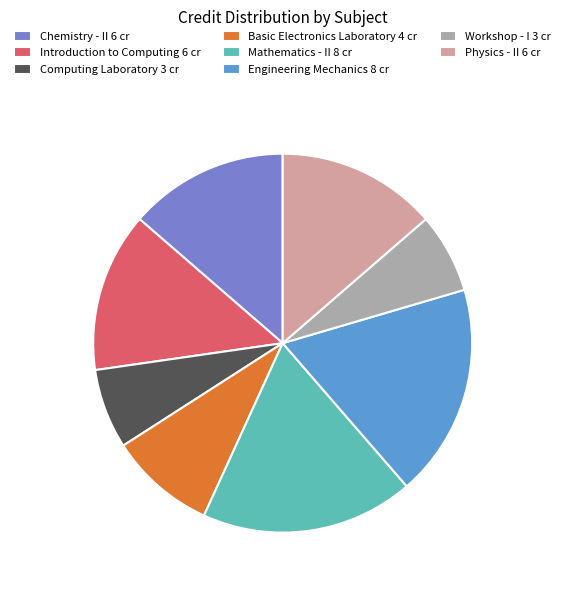

Does any single category account for the majority?

No